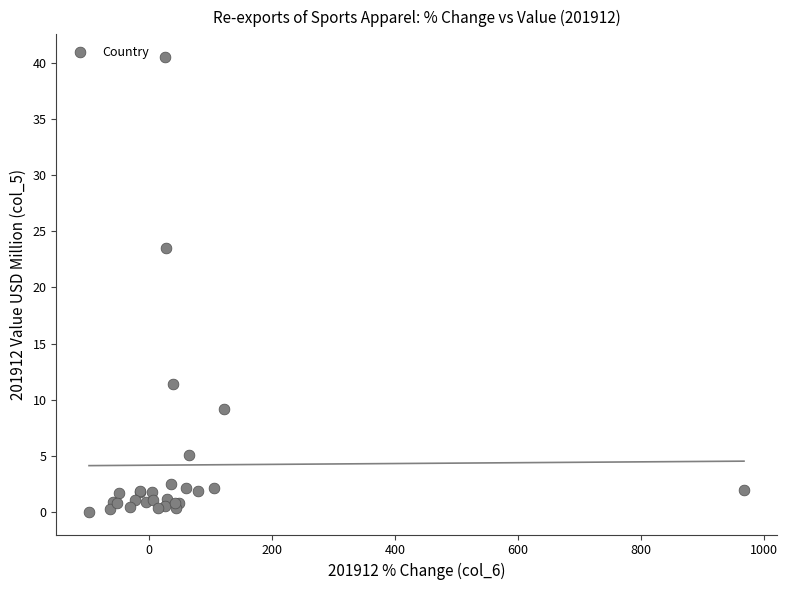

What Y value in the scatter plot is closest to 20?

23.6